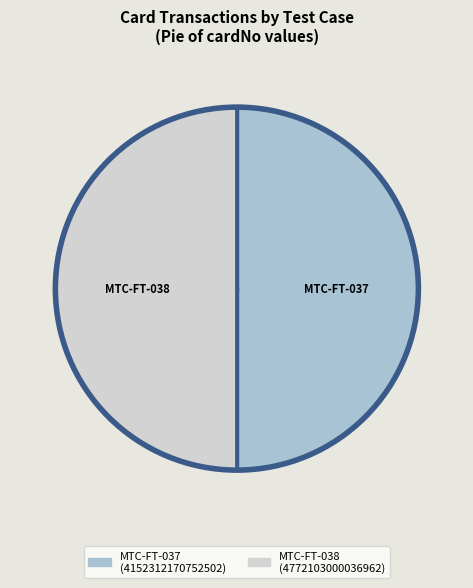

Is it true that MTC-FT-038 is 38% of the pie?

False